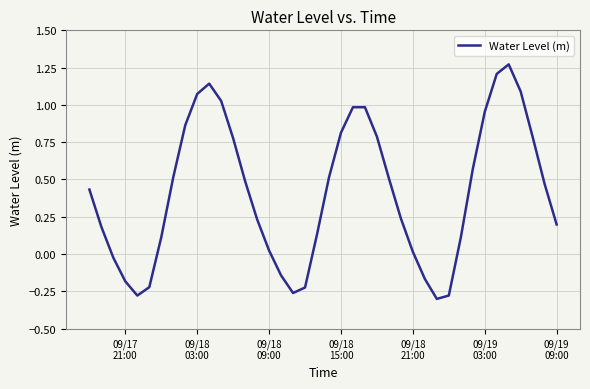

What is the difference between the maximum and minimum values?

1.6